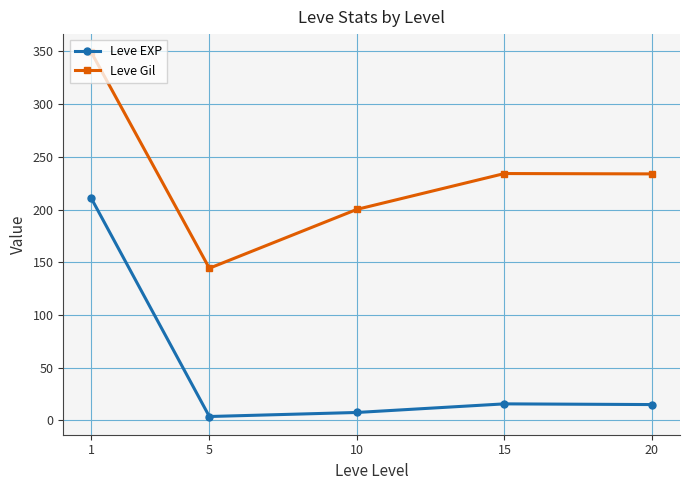

What is the sum of the Leve Gil values at 20 and 15?

468.0